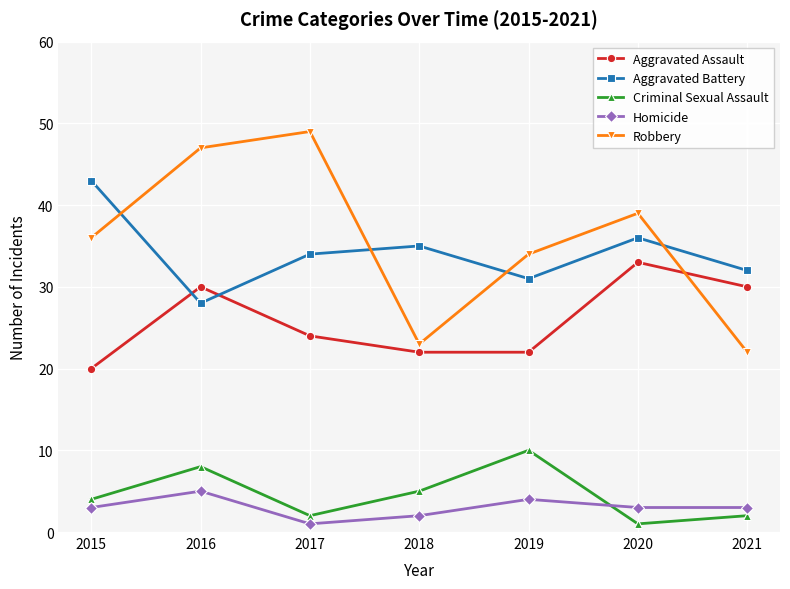

Which series has the largest total across all categories?

Robbery